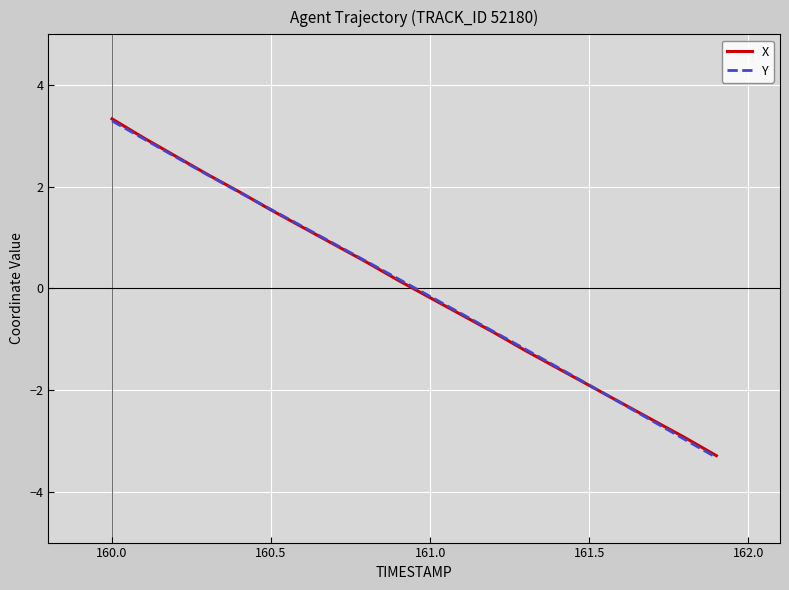

How many series are shown in this chart?

2